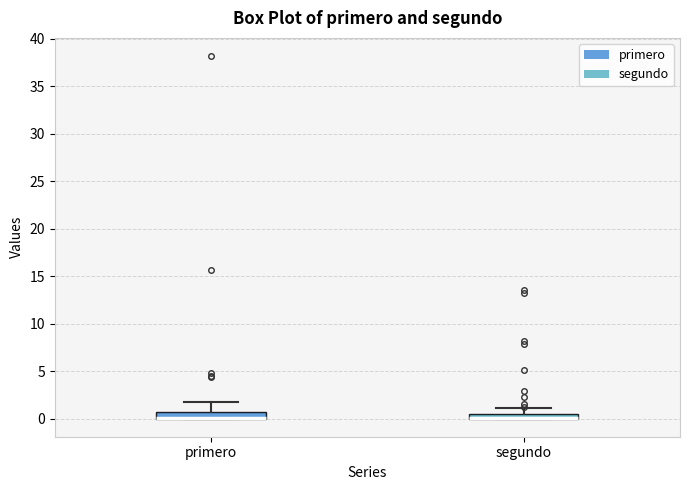

Where is the upper edge of the box for primero on the y-axis? The values are not printed on the chart, so give them approximately, as read against the axis.

0.5